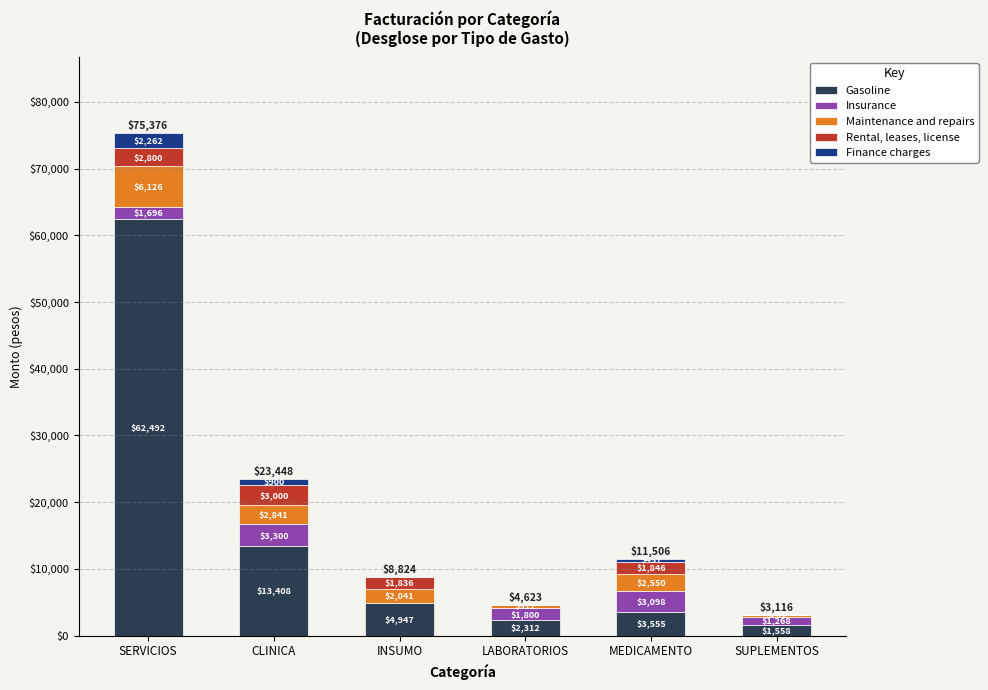

The Gasoline series shows 1558.2 at SUPLEMENTOS. True or false?

True